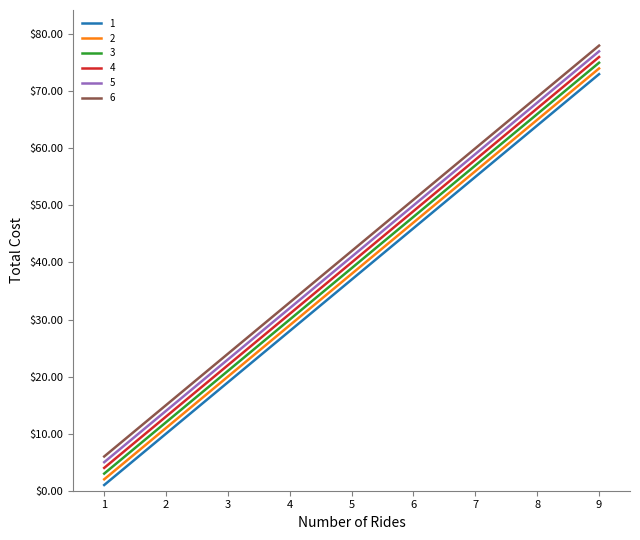

At which label is 3 closest to 39?

5